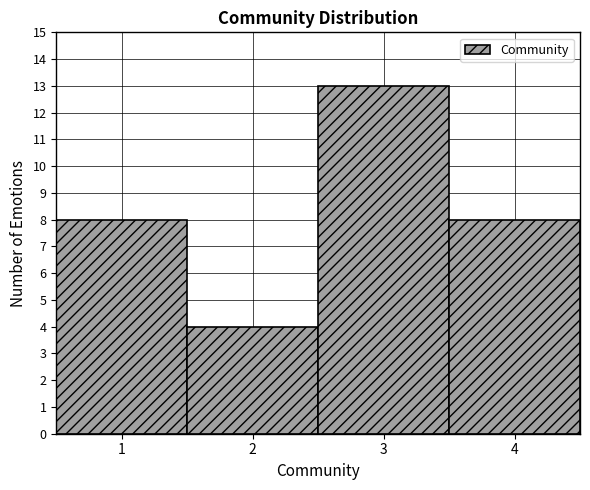

How tall is the bar that spans 2.5 to 3.5 on the x-axis? The values are not printed on the chart, so give them approximately, as read against the axis.

13